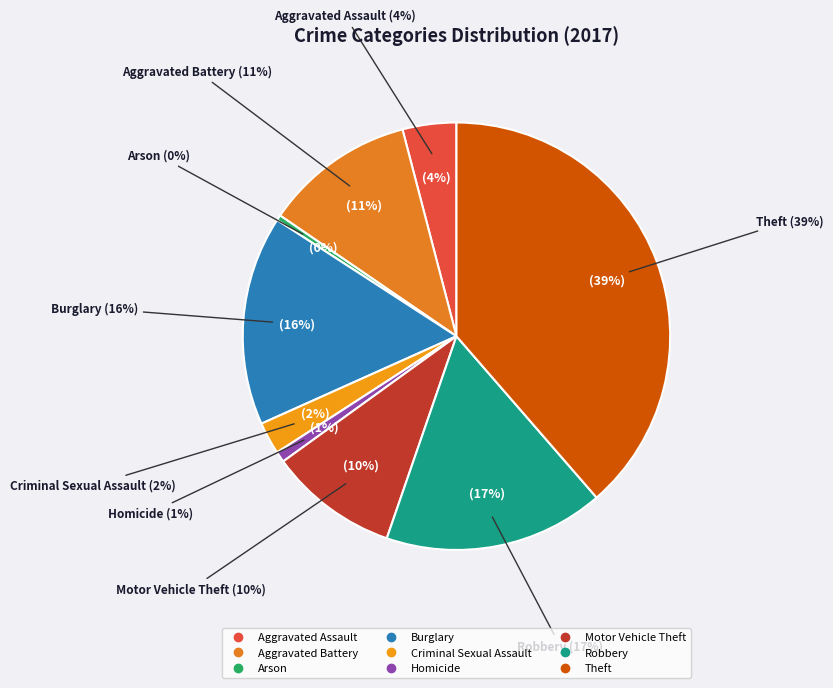

What is the smallest slice in the pie chart?

Arson